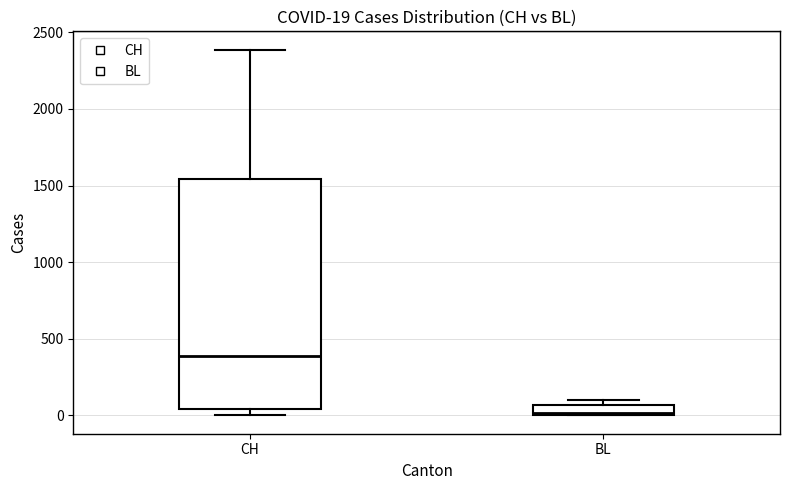

Which box's median line is the highest?

CH